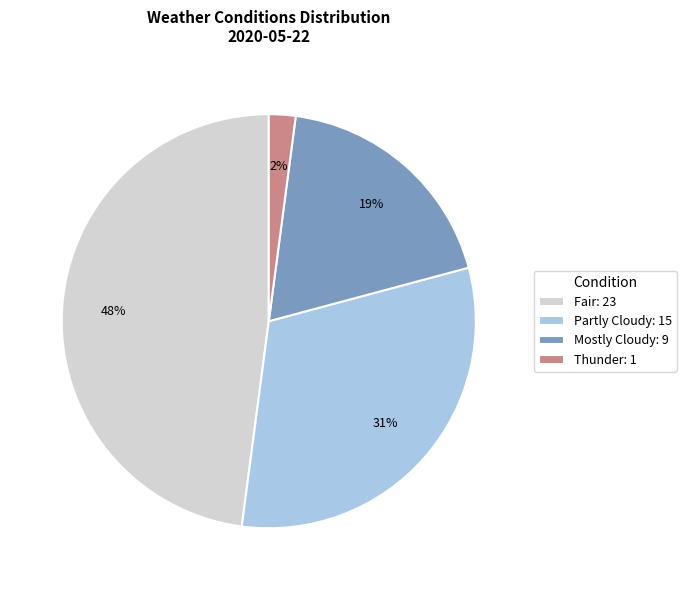

How many segments does this pie chart have?

4